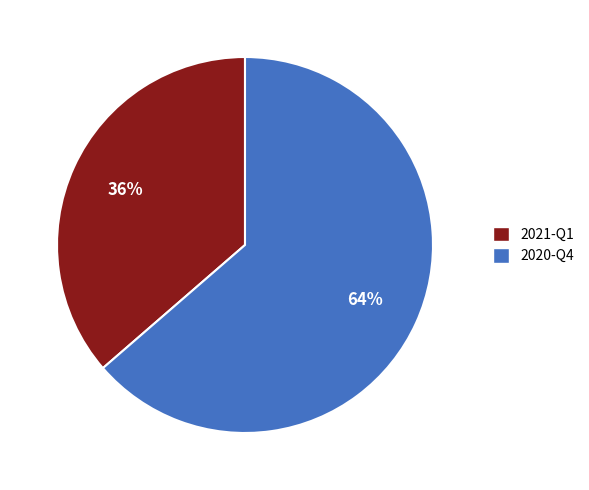

Does any single category account for the majority?

Yes